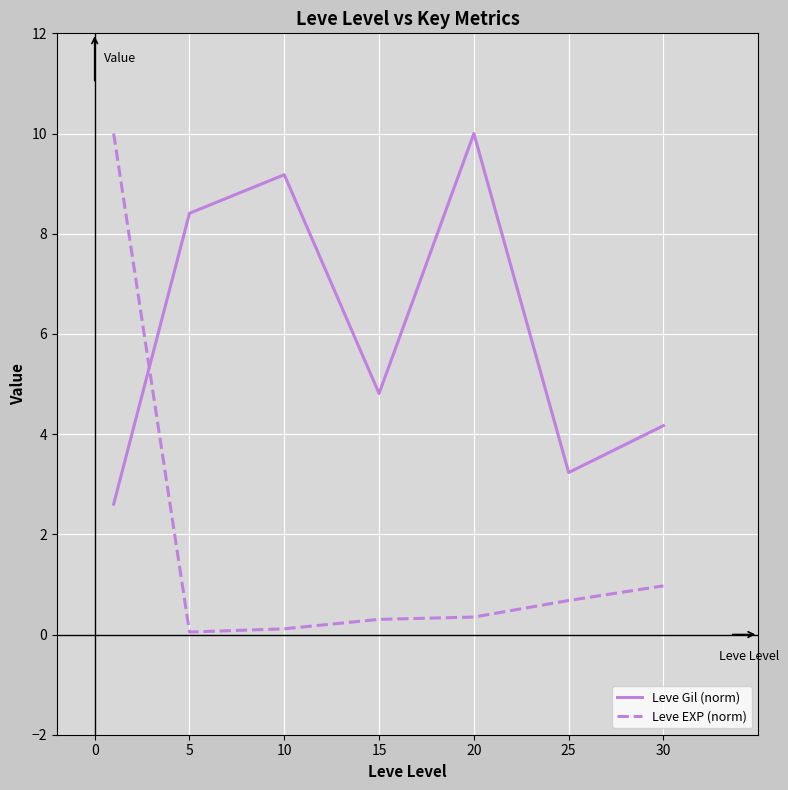

What is the highest value of the Leve Gil (norm) series?

10.0